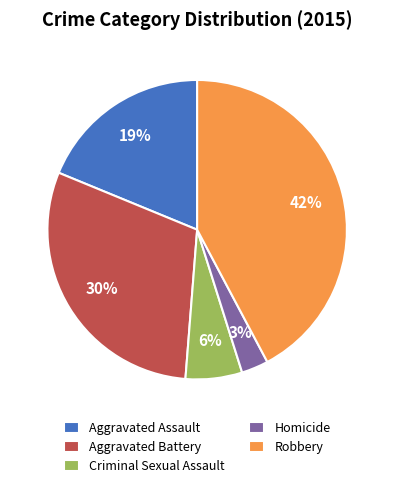

The Aggravated Battery slice represents 37% of the pie. True or false?

False